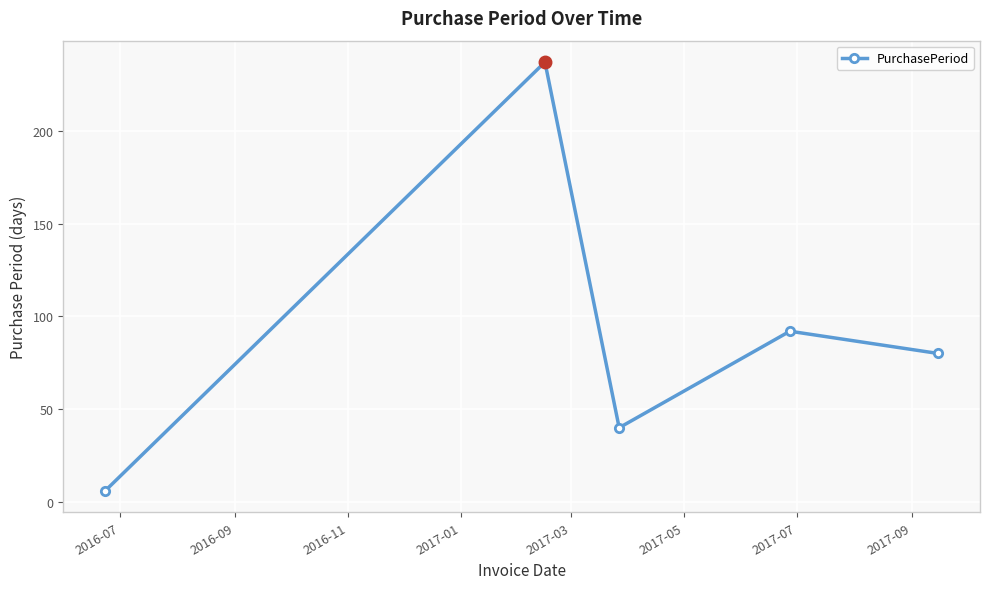

What is the difference between the maximum and minimum values?

231